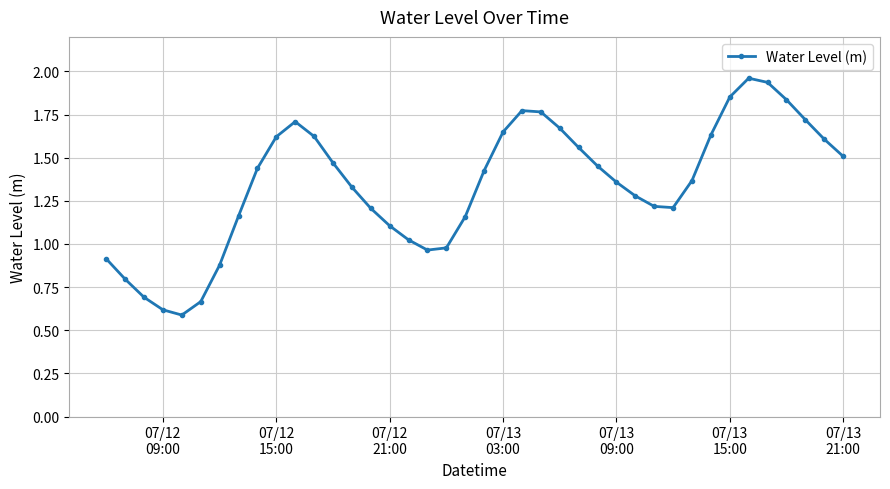

What is the sum of all values?

53.7